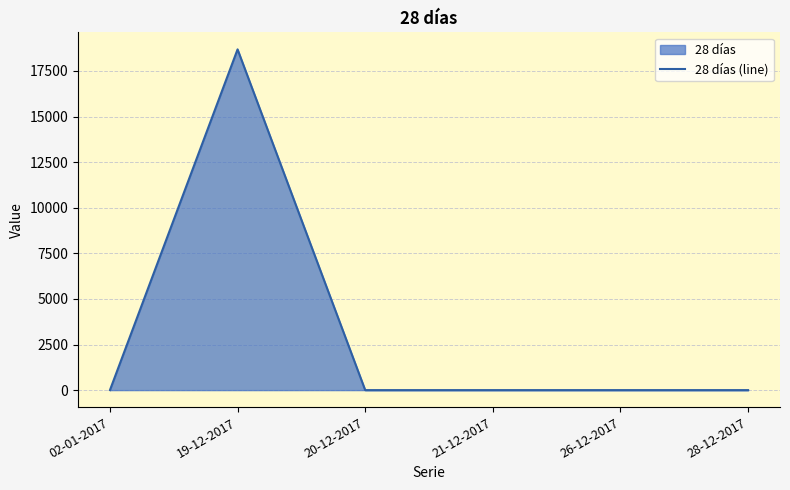

The value at 20-12-2017 is 5741. True or false?

False